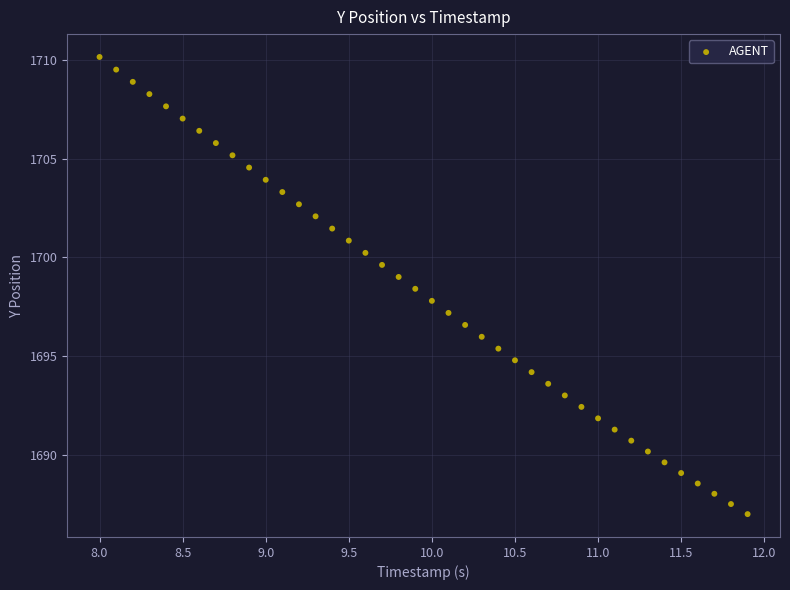

What is the range of X values (max minus min)?

3.9